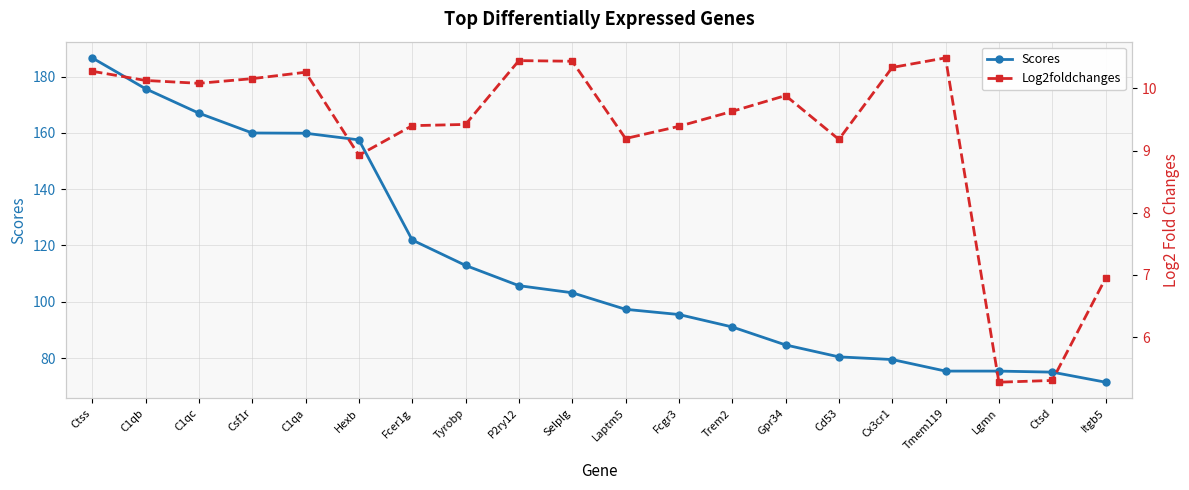

Reading left to right, what are all the values shown in this chart?

Scores: Ctss=186.6	C1qb=175.7	C1qc=167.0	Csf1r=160.0	C1qa=159.9	Hexb=157.5	Fcer1g=122.0	Tyrobp=112.9	P2ry12=105.7	Selplg=103.2	Laptm5=97.3	Fcgr3=95.5	Trem2=91.1	Gpr34=84.7	Cd53=80.4	Cx3cr1=79.5	Tmem119=75.4	Lgmn=75.4	Ctsd=75.0	Itgb5=71.4
Log2foldchanges: Ctss=10.3	C1qb=10.1	C1qc=10.1	Csf1r=10.2	C1qa=10.3	Hexb=8.9	Fcer1g=9.4	Tyrobp=9.4	P2ry12=10.4	Selplg=10.4	Laptm5=9.2	Fcgr3=9.4	Trem2=9.6	Gpr34=9.9	Cd53=9.2	Cx3cr1=10.3	Tmem119=10.5	Lgmn=5.3	Ctsd=5.3	Itgb5=6.9